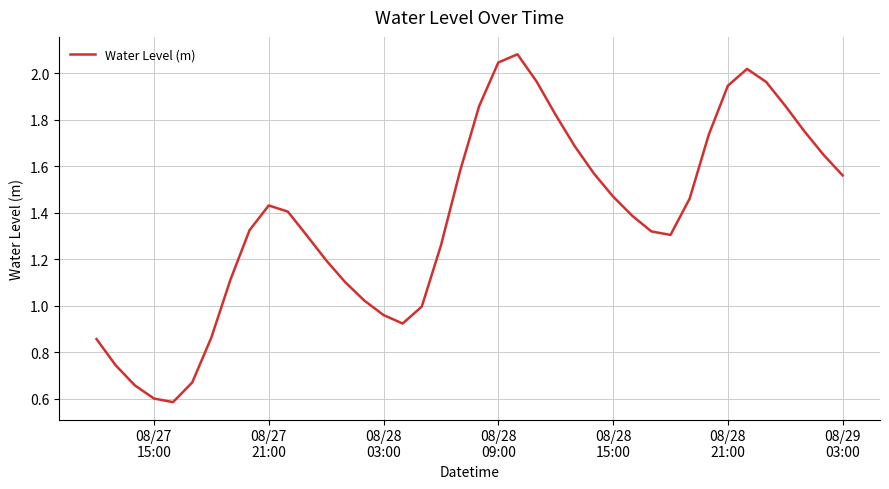

What is the minimum value shown in the chart?

0.6